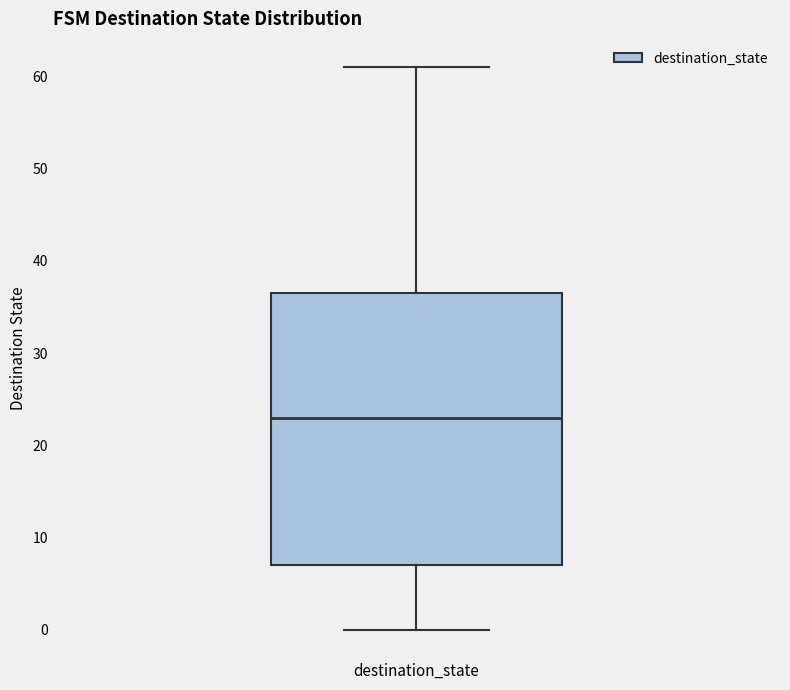

Read this box plot against the y-axis: the position of the median line, the range covered by the box, and the ends of both whiskers. The values are not printed on the chart, so give them approximately, as read against the axis.

median 23, box 7 to 37, whiskers 0 to 61